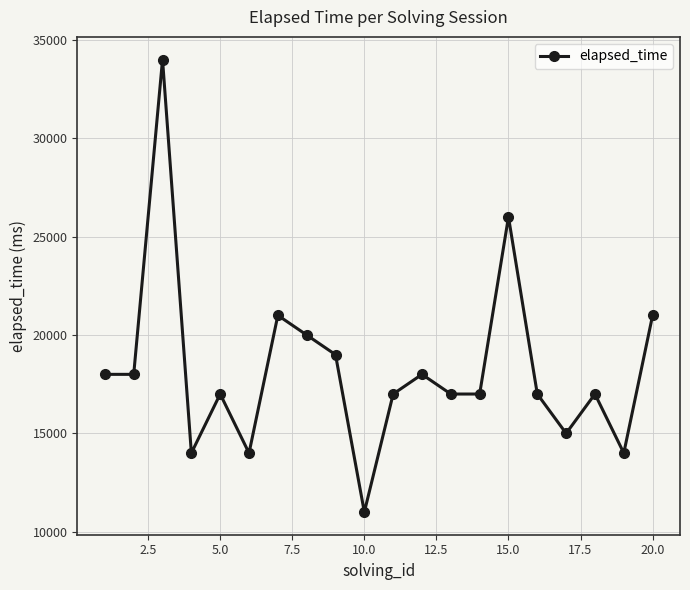

What is the difference between the maximum and minimum values?

23000